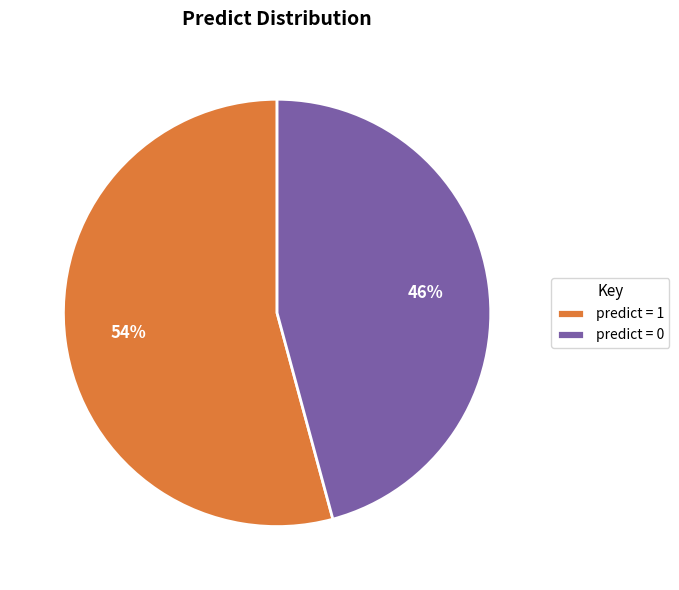

True or false: predict = 0 accounts for 46% of the total.

True